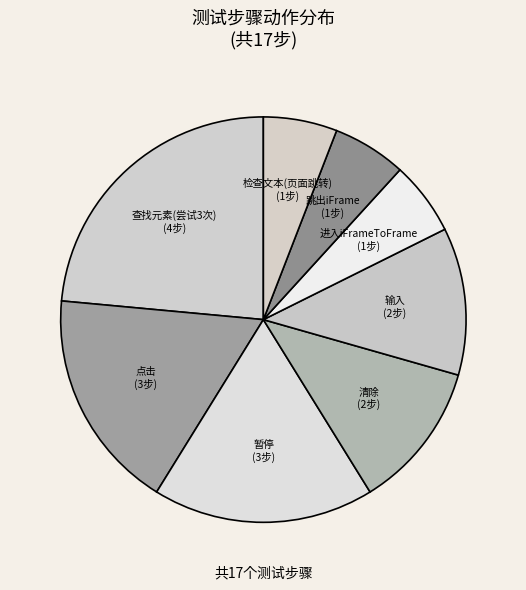

Count the number of slices in the pie.

8